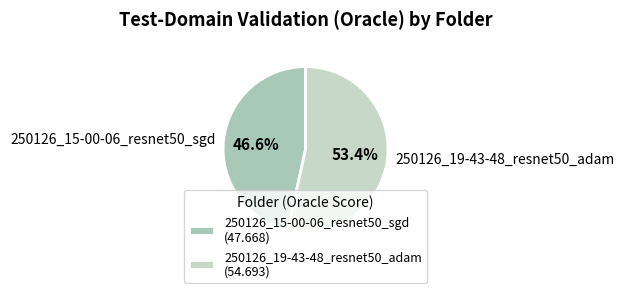

To the nearest percent, what is the combined percentage of 250126_15-00-06_resnet50_sgd and 250126_19-43-48_resnet50_adam?

100%